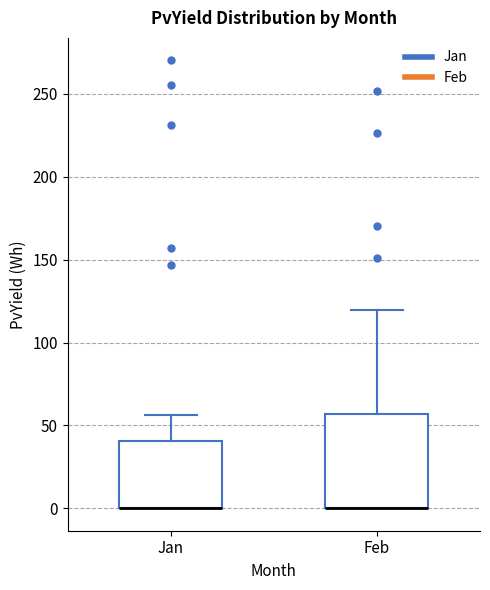

Reading left to right, transcribe this box plot: for each box, give where its median line is, the range the box spans, and where its two whiskers end, as read against the y-axis. The values are not printed on the chart, so give them approximately, as read against the axis.

Jan: median 0 (drawn on the box's lower edge), box 0 to 40, whiskers 0 to 55
Feb: median 0 (drawn on the box's lower edge), box 0 to 55, whiskers 0 to 120